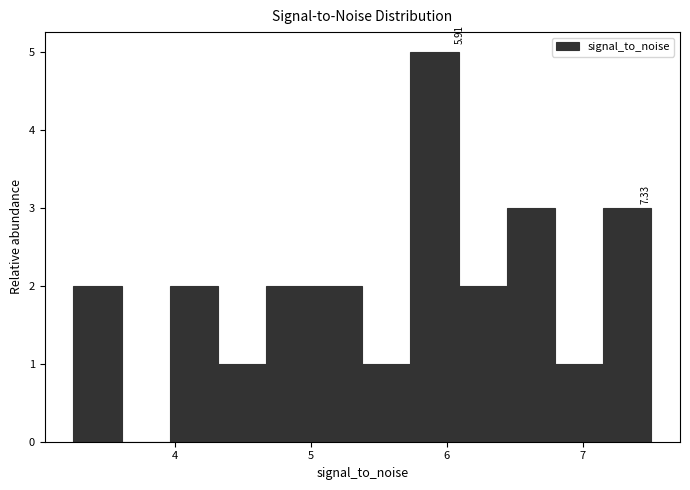

Around what value on the x-axis is the tallest bar? Give the approximate position of its centre, as read against the axis.

5.9